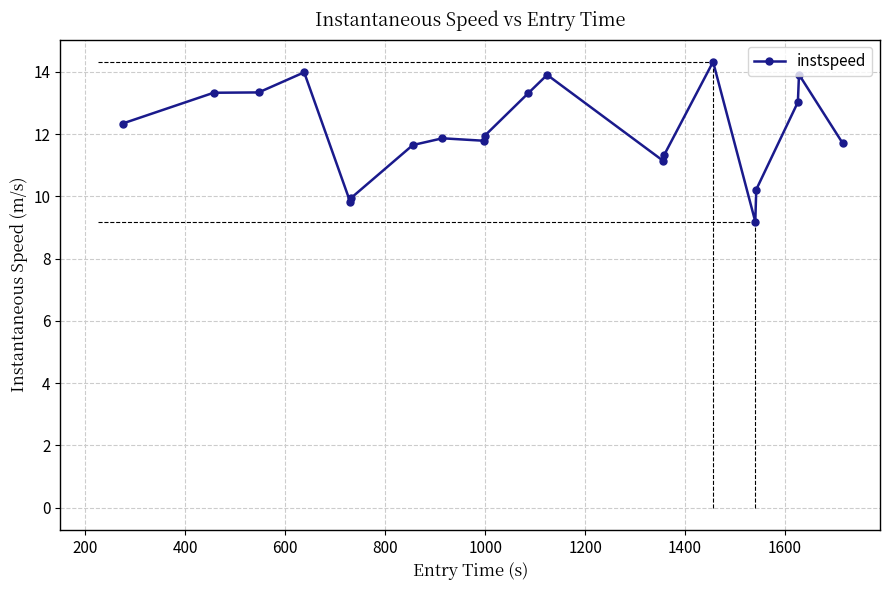

How many lines are shown in the chart?

1